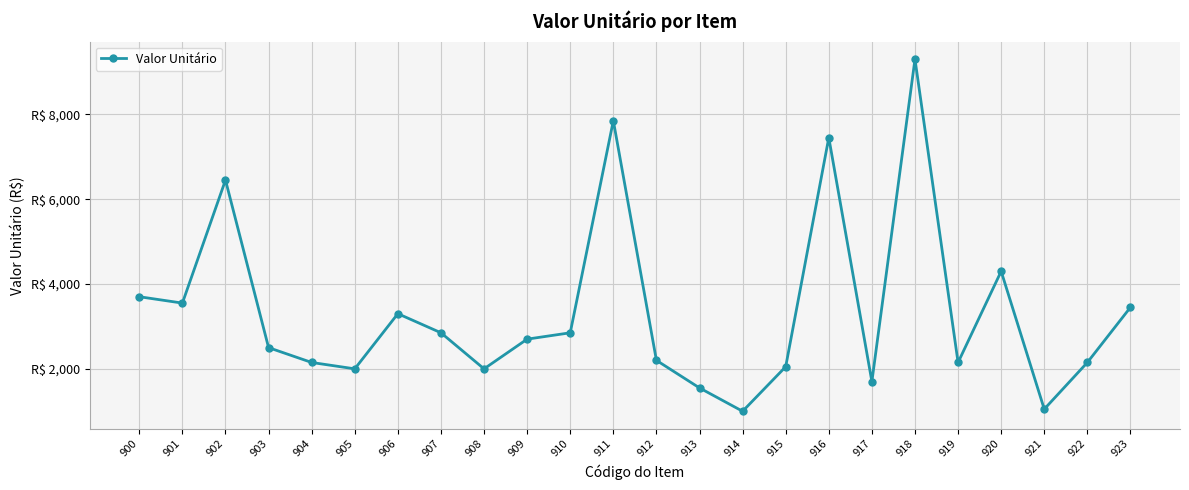

What is the value of the 17th point from the left?

7450